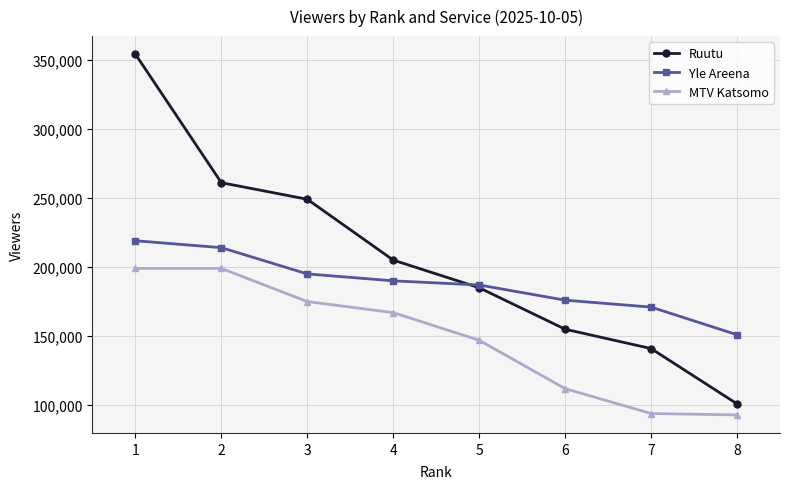

What is the difference between the MTV Katsomo values at 4 and 8?

74000